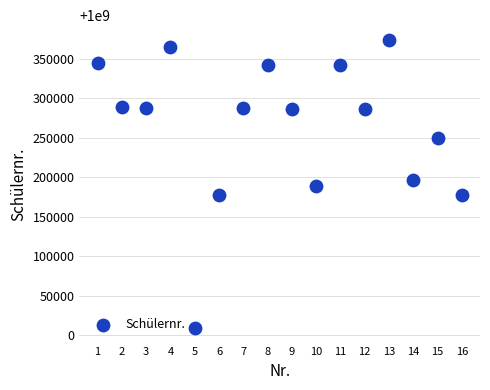

What is the range of X values (max minus min)?

15